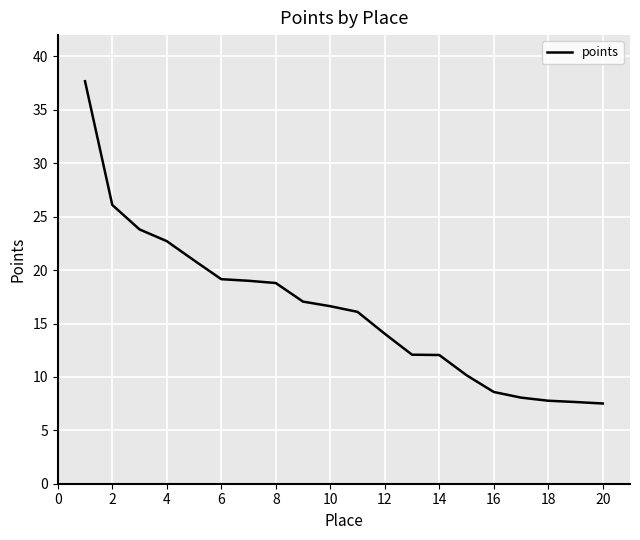

What is the greatest value displayed?

37.7